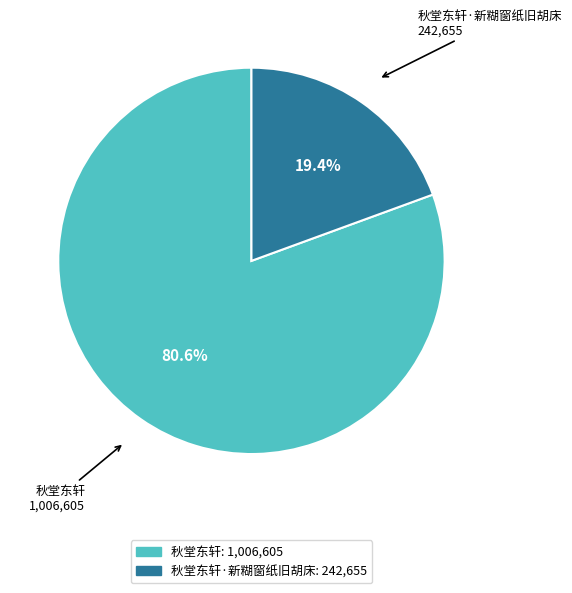

Which slice is the largest?

秋堂东轩